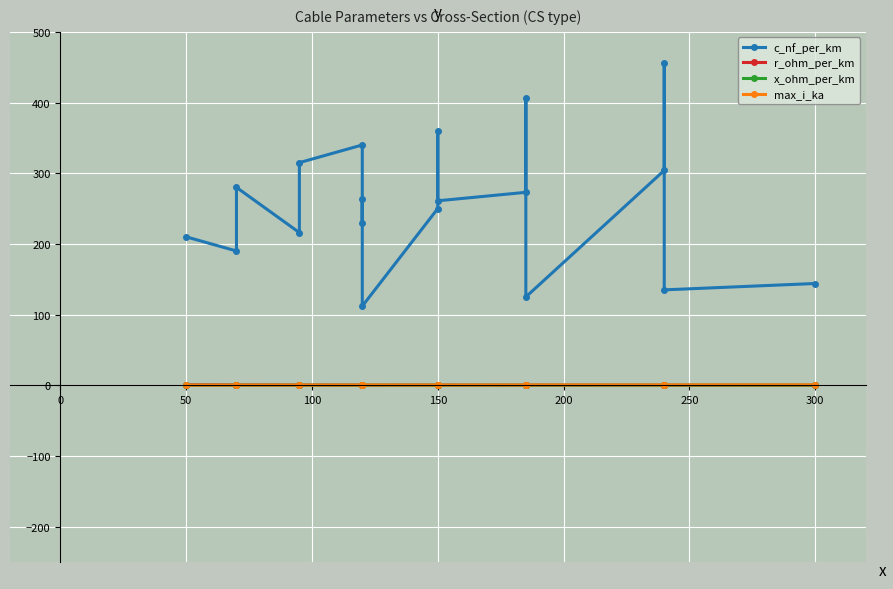

True or false: c_nf_per_km and max_i_ka cross at least once.

False